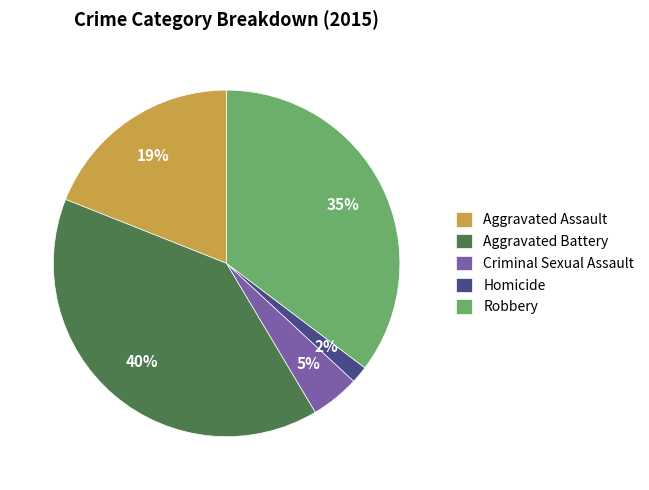

To the nearest percent, what percentage of the pie is Criminal Sexual Assault?

5%